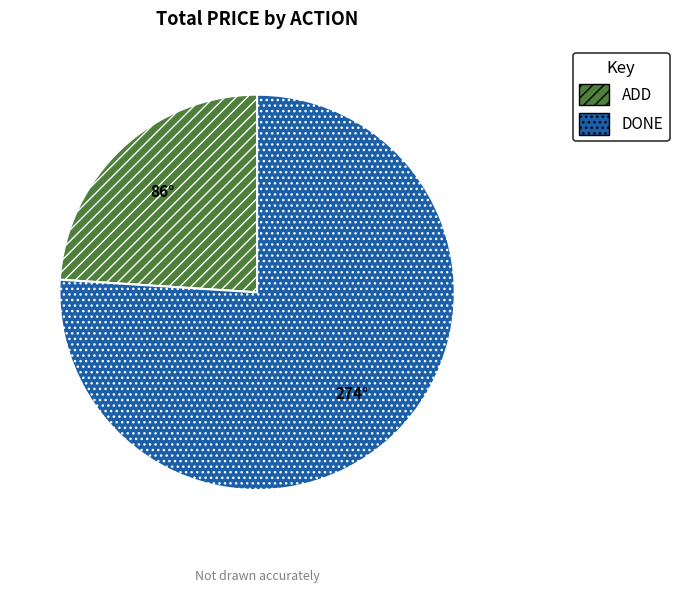

Do DONE and ADD together represent more than half of the pie?

Yes